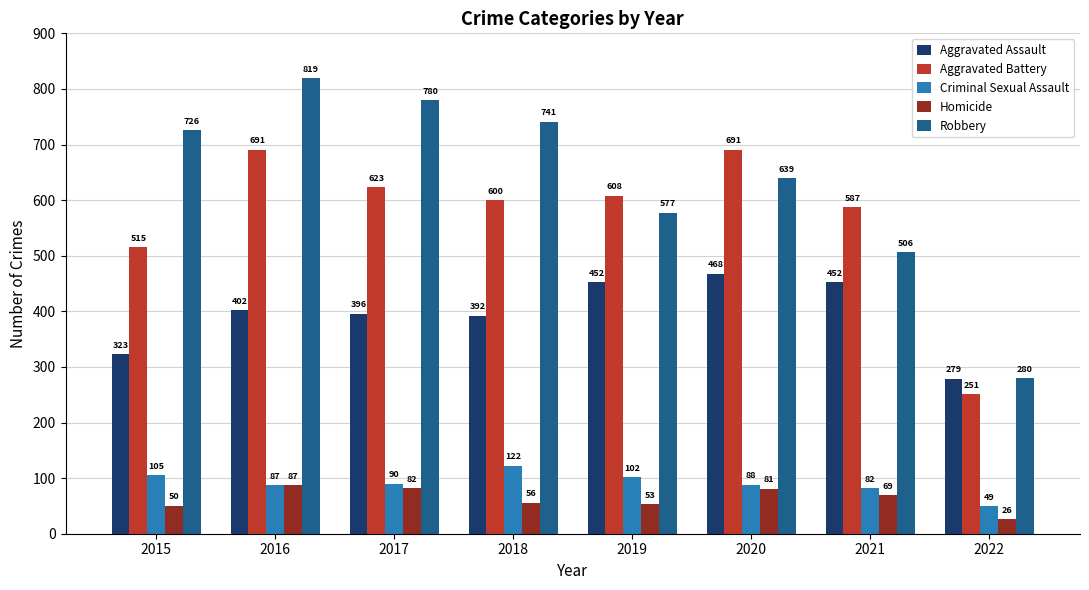

What is the value of the Aggravated Battery bar at the 7th from the left?

587